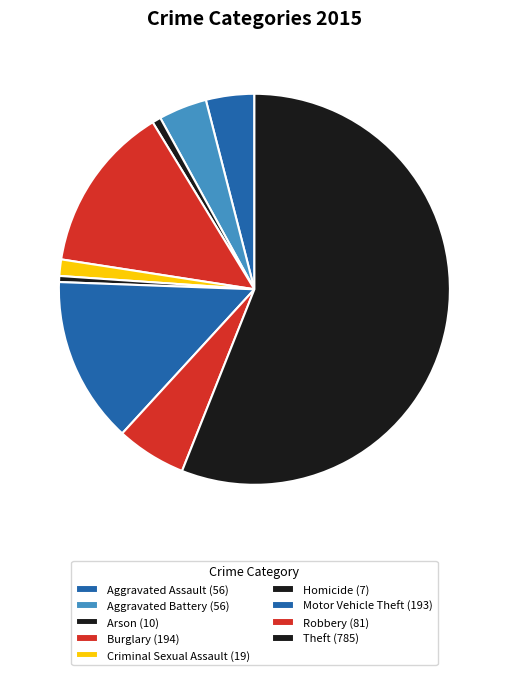

How many slices are in this pie chart?

9